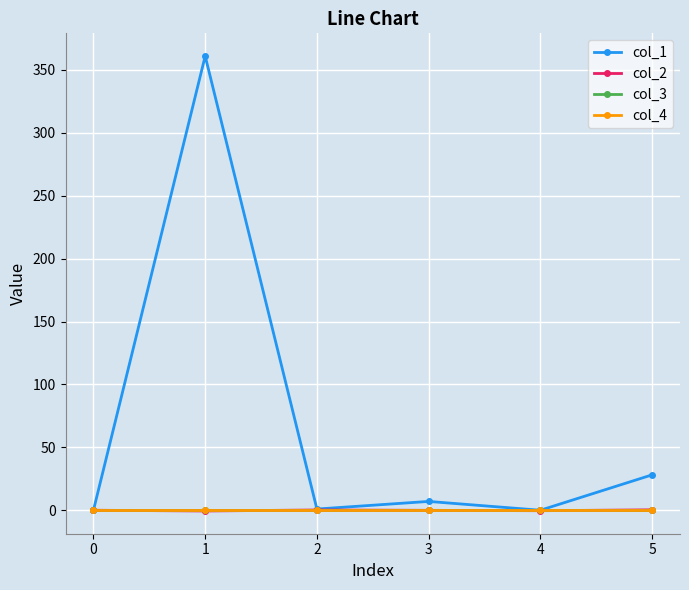

At how many categories does at least one series exceed 338?

1